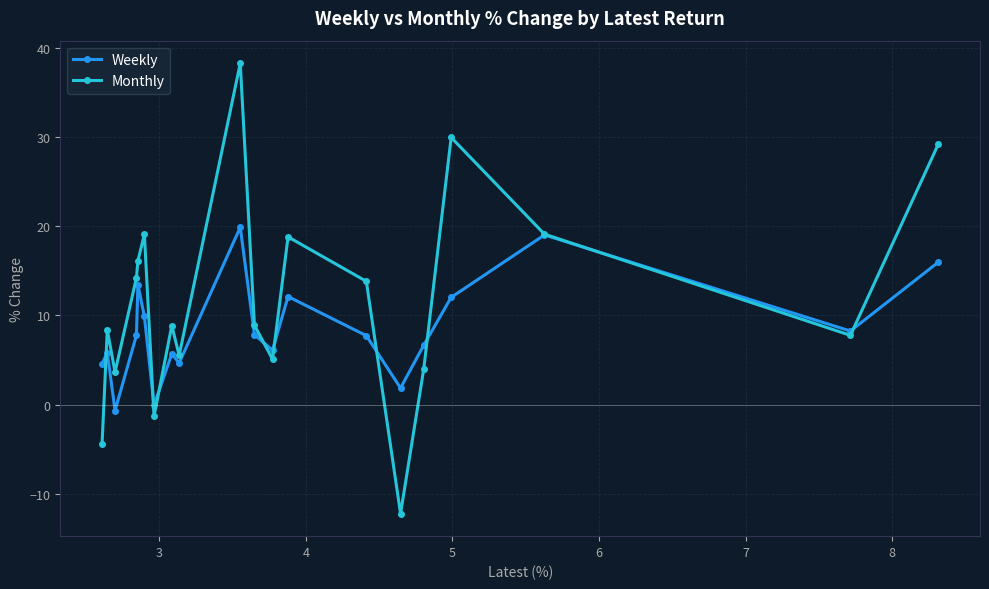

True or false: Weekly and Monthly intersect in this chart.

True